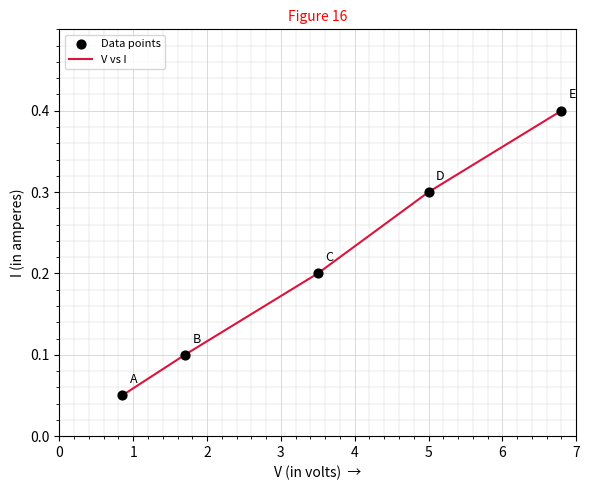

What is the greatest value displayed?

0.4